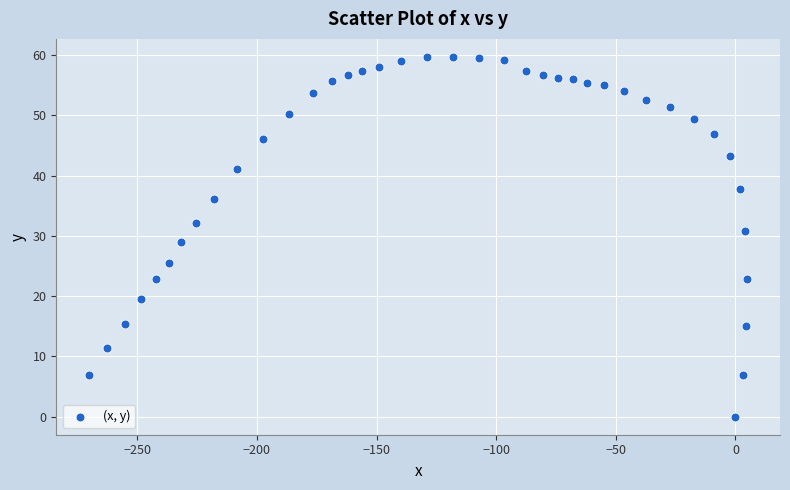

What is the range of Y values (max minus min)?

59.7